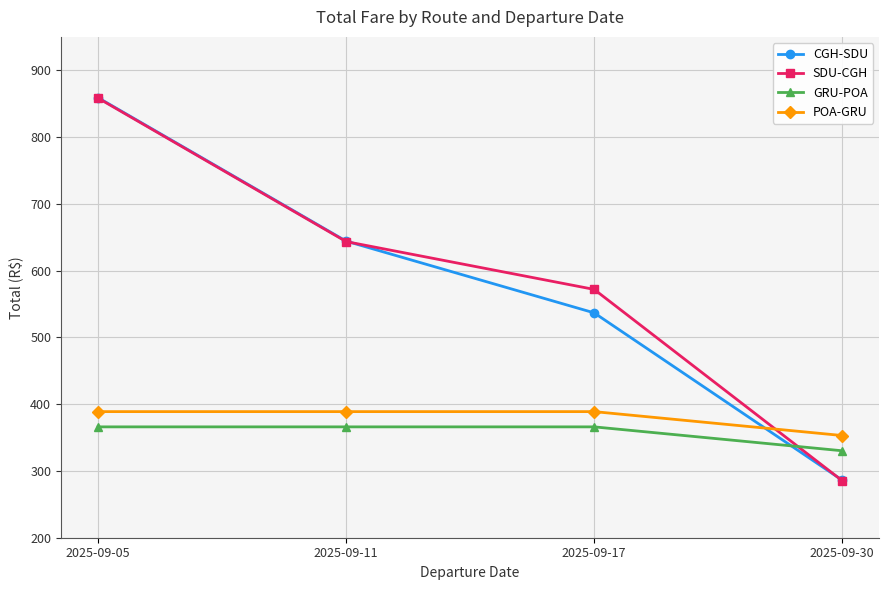

Between which two adjacent categories do SDU-CGH and POA-GRU first intersect?

2025-09-17 and 2025-09-30